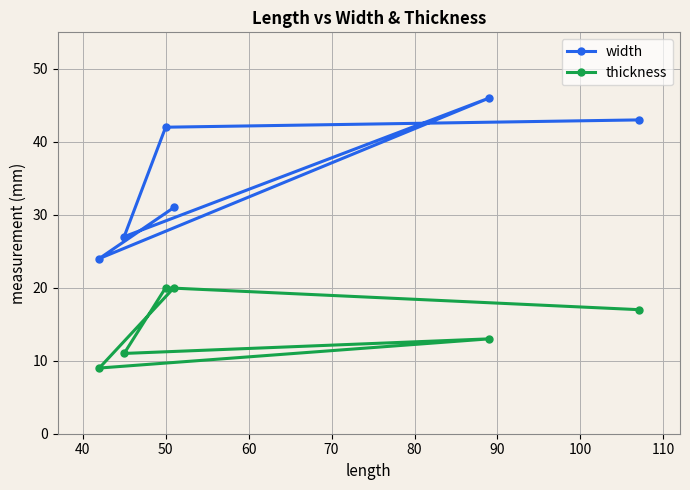

True or false: width and thickness cross at least once.

False